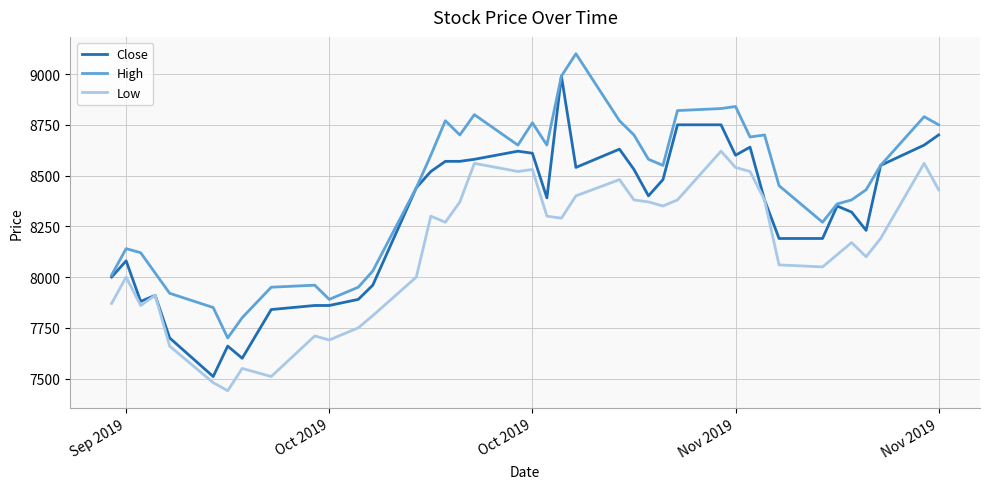

Rank the series by their maximum value, from lowest to highest.

Low, Close, High